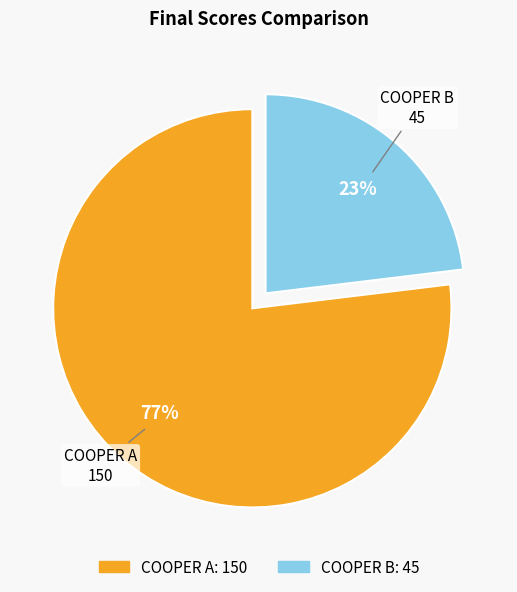

What is the ratio of the value at COOPER A to the value at COOPER B?

3.3